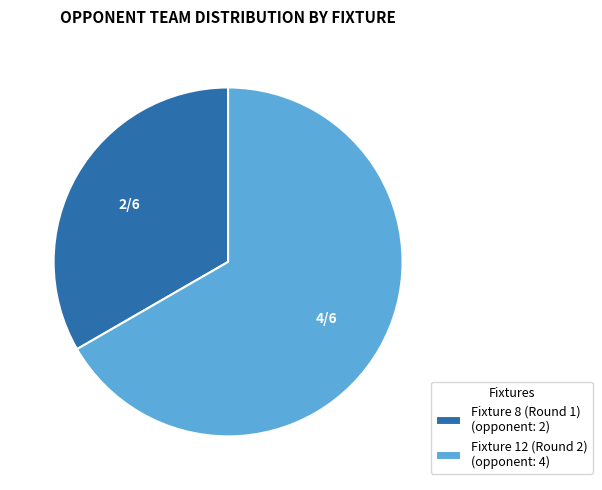

What is the largest slice in the pie chart?

Fixture 12 (Round 2)